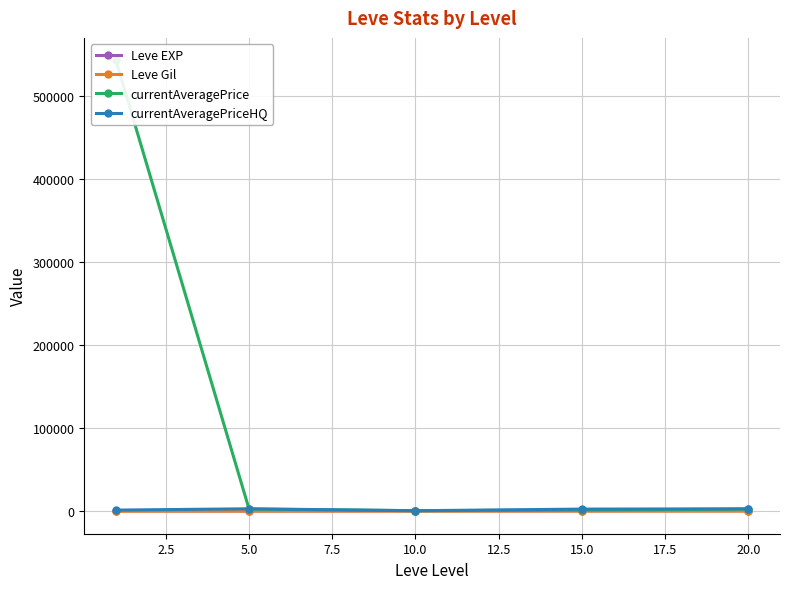

How many lines are shown in the chart?

4